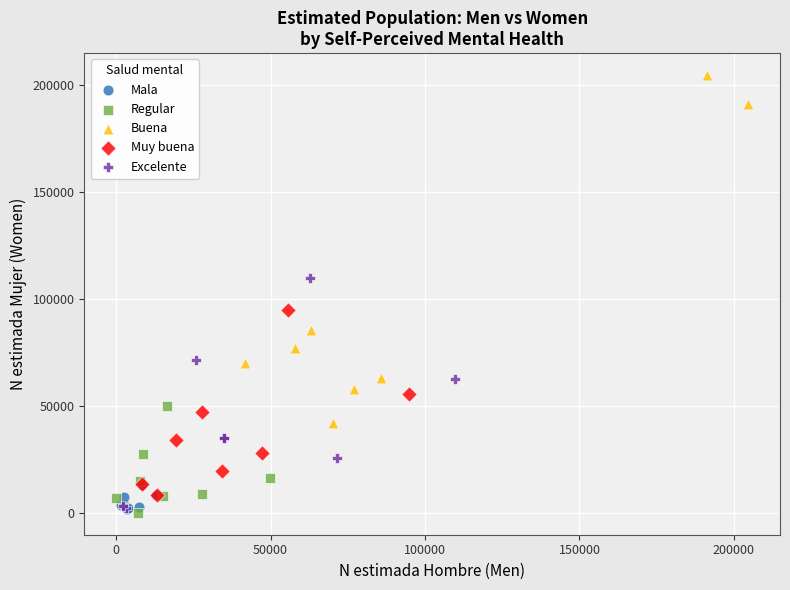

What are all the series names shown in the legend?

Mala, Regular, Buena, Muy buena, Excelente